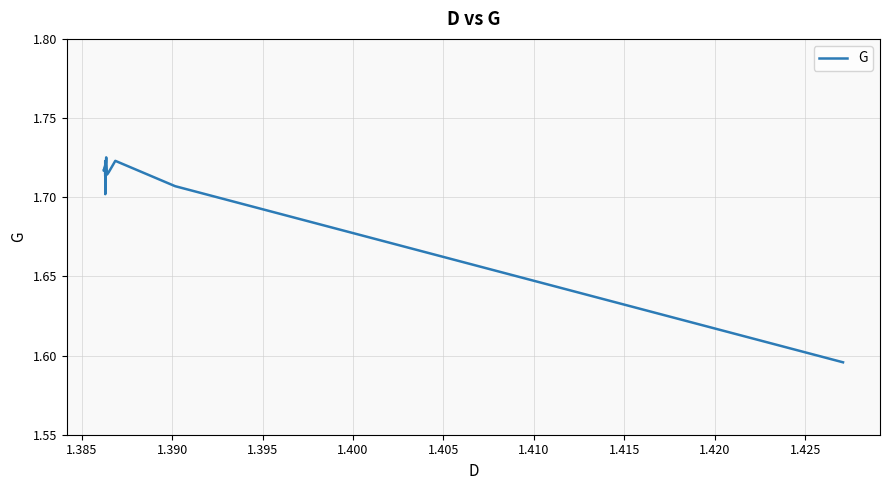

How many lines are shown in the chart?

1